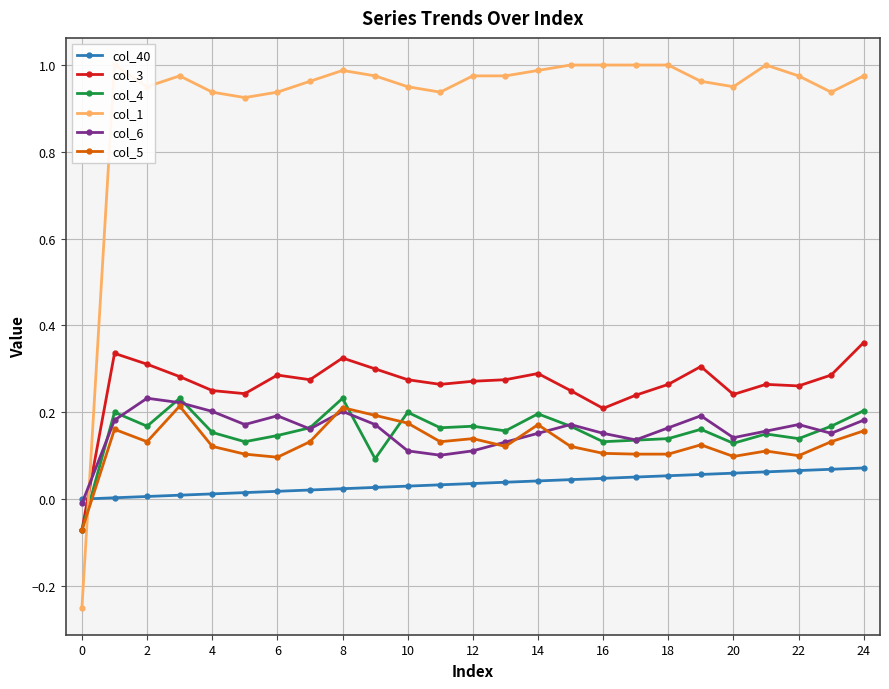

At 20, list the series in order from largest to smallest.

col_1, col_3, col_4, col_5, col_6, col_40